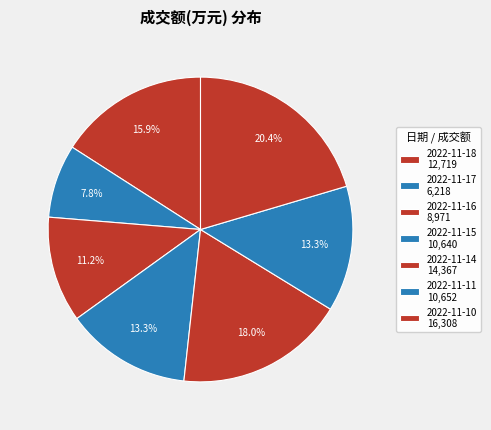

Count the number of slices in the pie.

7